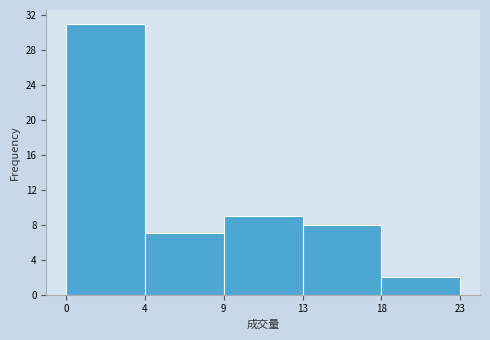

Reading left to right, transcribe all the data shown in this chart.

0=31	4=7	9=9	13=8	18=2